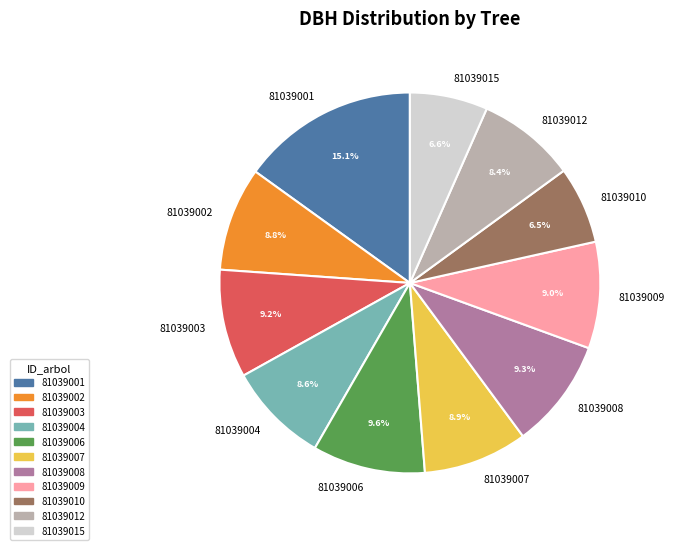

Which has a higher value, 81039012 or 81039003?

81039003